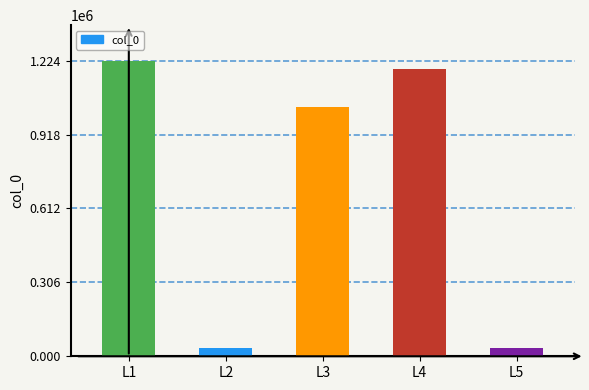

Where is the data nearest to the value 628806?

L3